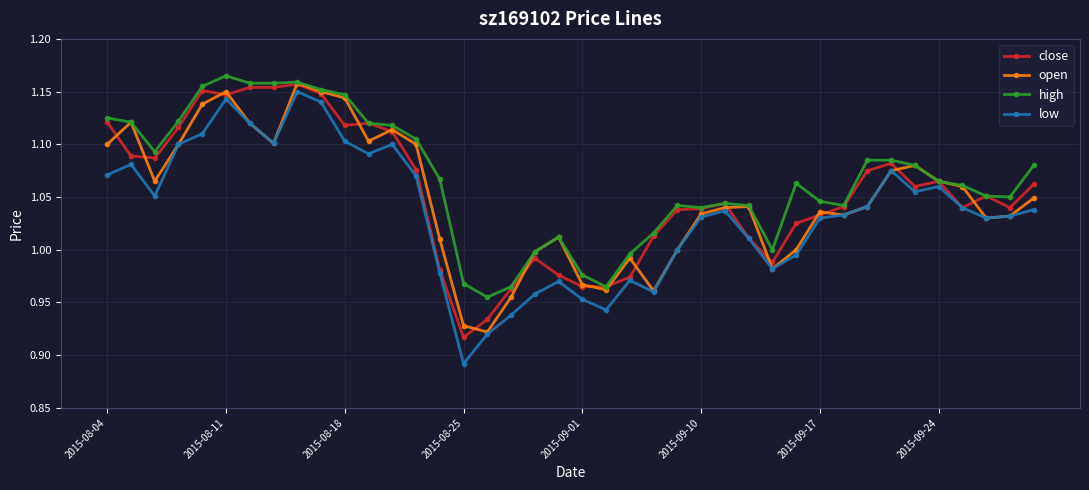

Which series has the largest range (max minus min)?

low